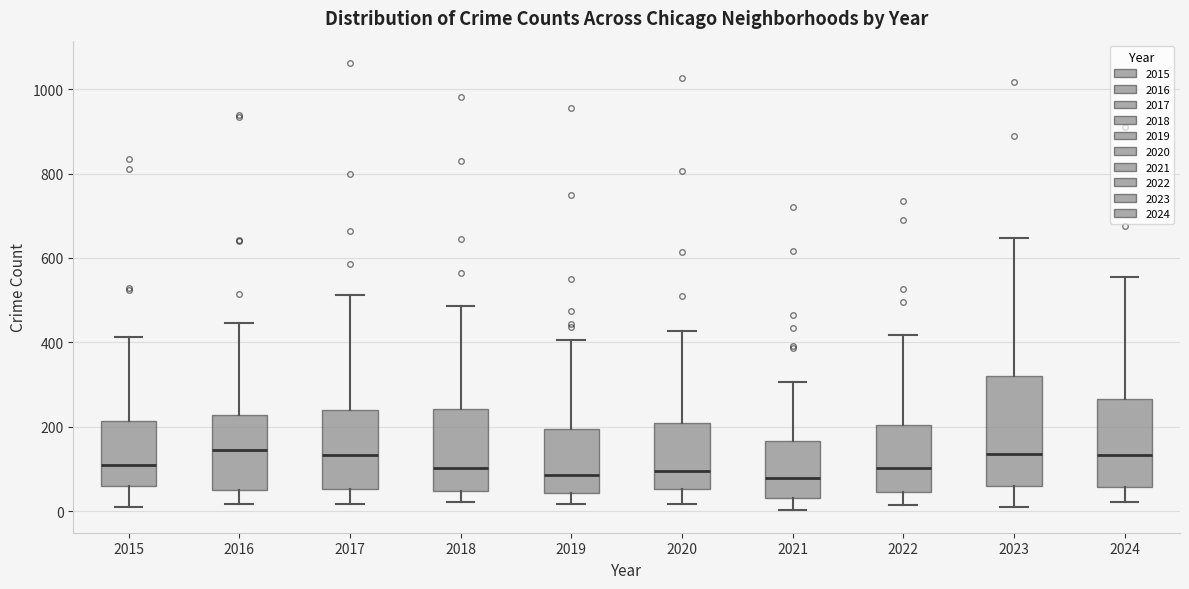

Reading left to right, transcribe this box plot: for each box, give where its median line is, the range the box spans, and where its two whiskers end, as read against the y-axis. The values are not printed on the chart, so give them approximately, as read against the axis.

2015: median 120, box 60 to 220, whiskers 20 to 420
2016: median 140, box 60 to 220, whiskers 20 to 440
2017: median 140, box 60 to 240, whiskers 20 to 520
2018: median 100, box 40 to 240, whiskers 20 to 480
2019: median 80, box 40 to 200, whiskers 20 to 400
2020: median 100, box 60 to 200, whiskers 20 to 420
2021: median 80, box 40 to 160, whiskers 0 to 300
2022: median 100, box 40 to 200, whiskers 20 to 420
2023: median 140, box 60 to 320, whiskers 20 to 640
2024: median 140, box 60 to 260, whiskers 20 to 560